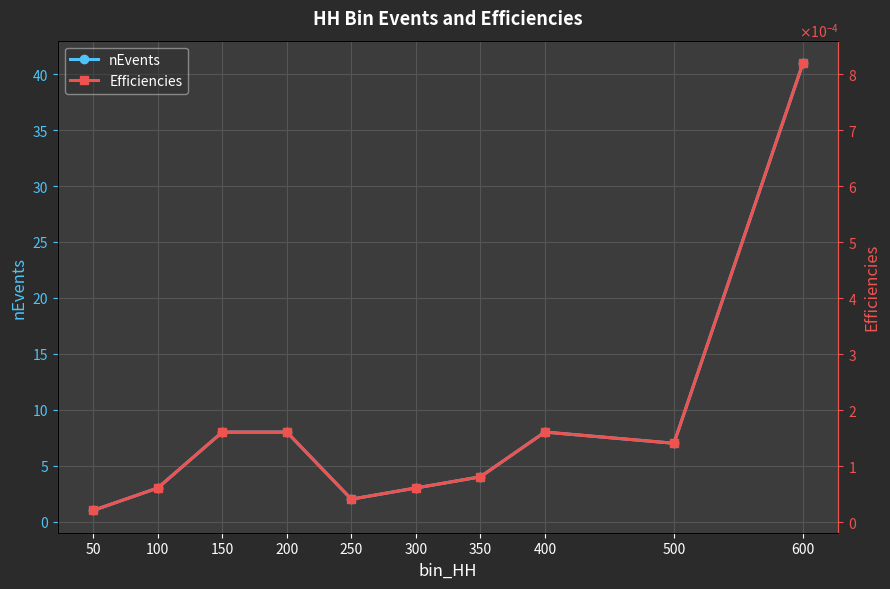

How many data points does each series have?

10